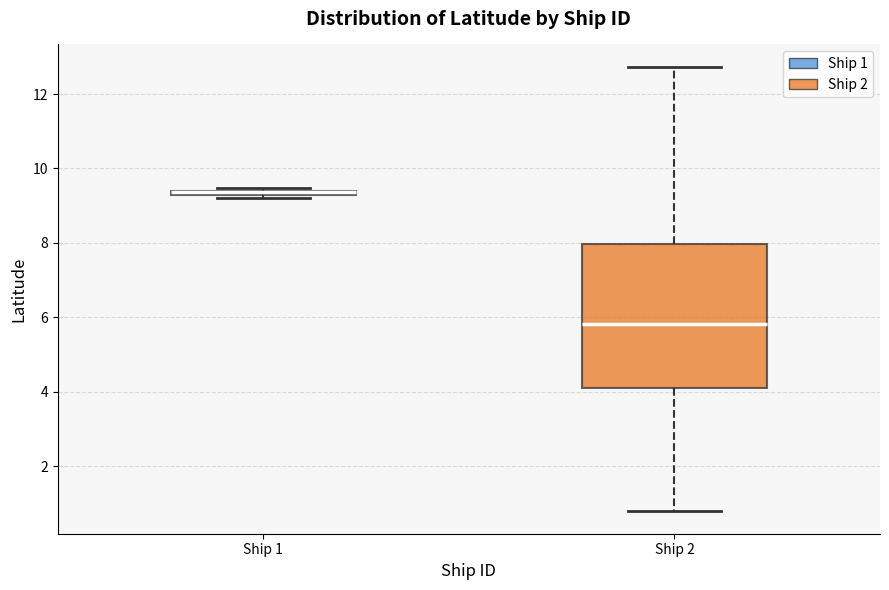

Which box is the tallest, from its lower edge to its upper edge?

Ship 2